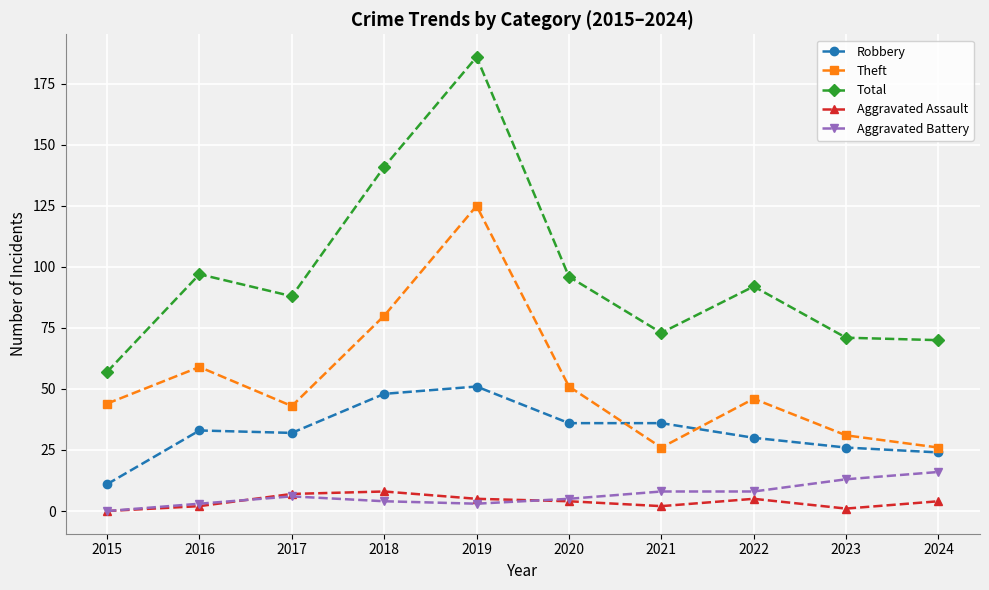

What is the highest value of the Total series?

186